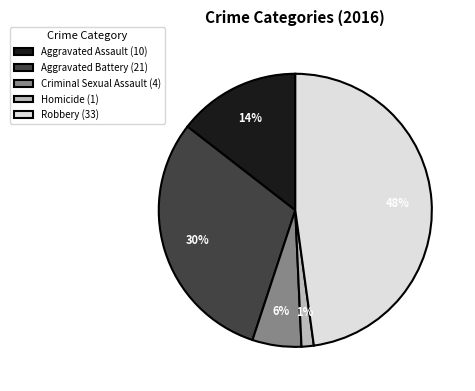

What percentage is the Aggravated Assault slice, to the nearest percent?

14%